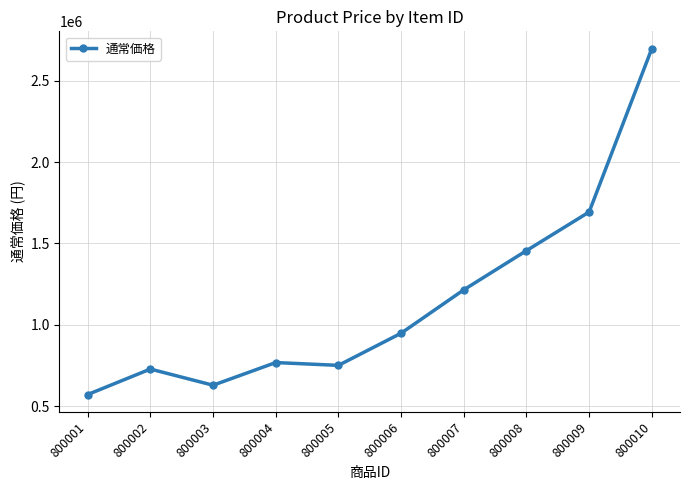

The value at 800009 is 596468. True or false?

False